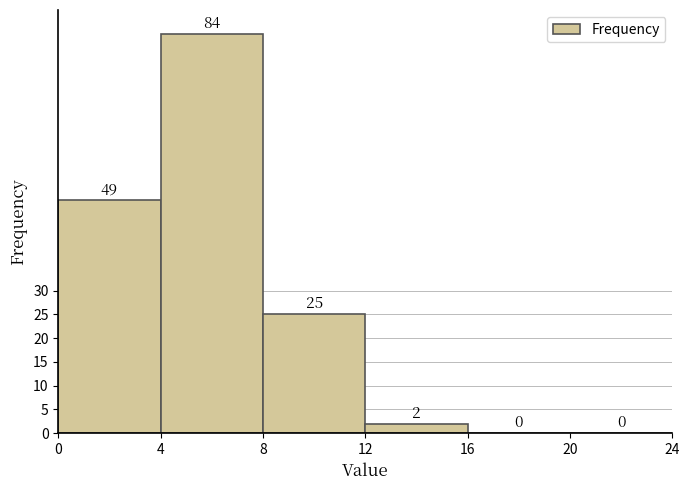

Reading left to right, transcribe this chart: for each bar, give the range it covers on the x-axis and its height.

0 to 4: 49
4 to 8: 84
8 to 12: 25
12 to 16: 2
16 to 20: 0
20 to 24: 0